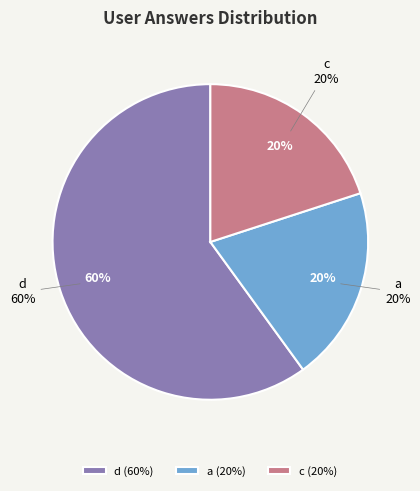

Is a the majority of the pie?

No